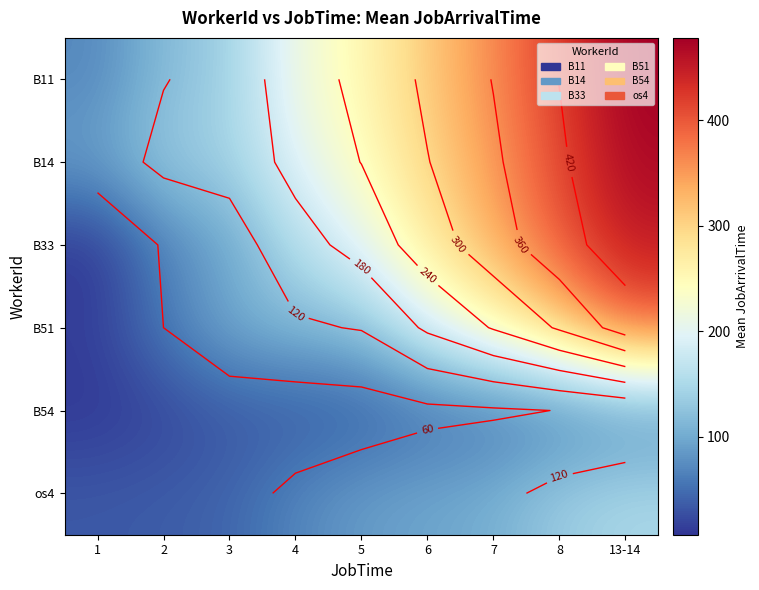

What is the highest value of the os4 series?

148